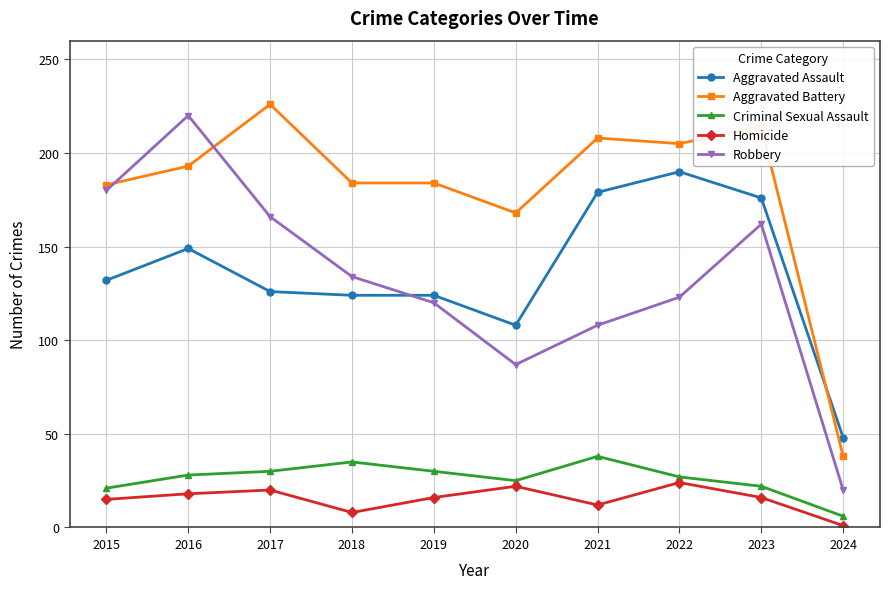

Does the chart have visible grid lines?

Yes